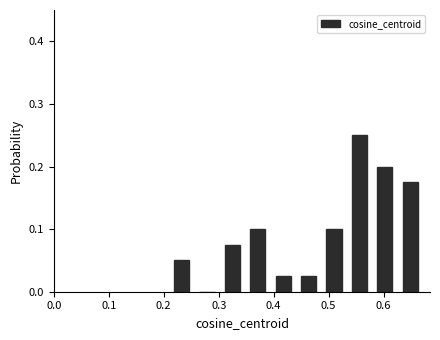

Which range on the x-axis has the tallest bar?

0.54 to 0.59